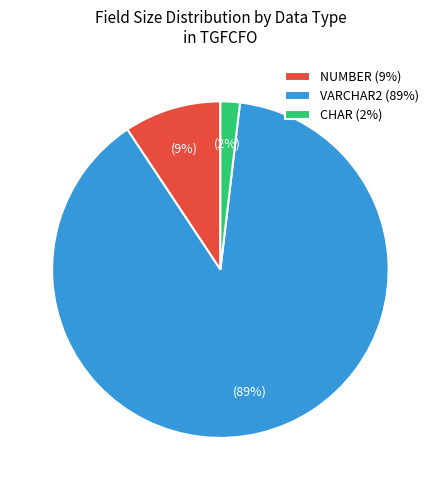

To the nearest percent, what is the difference between the largest and smallest slice percentages?

87%